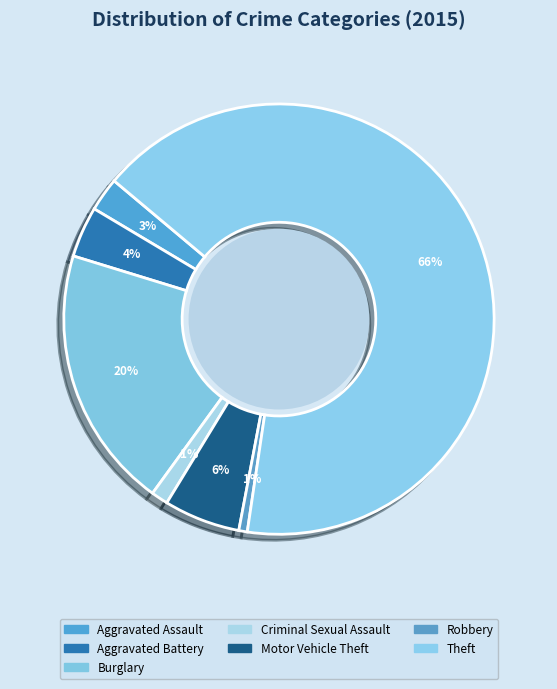

To the nearest percent, what is the difference between the Aggravated Battery and Burglary slice percentages?

16%